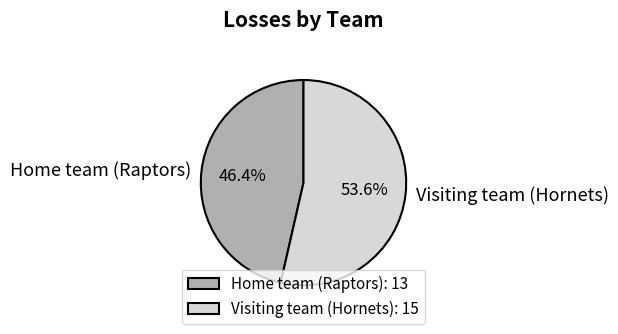

Which slice is the smallest?

Home team (Raptors)